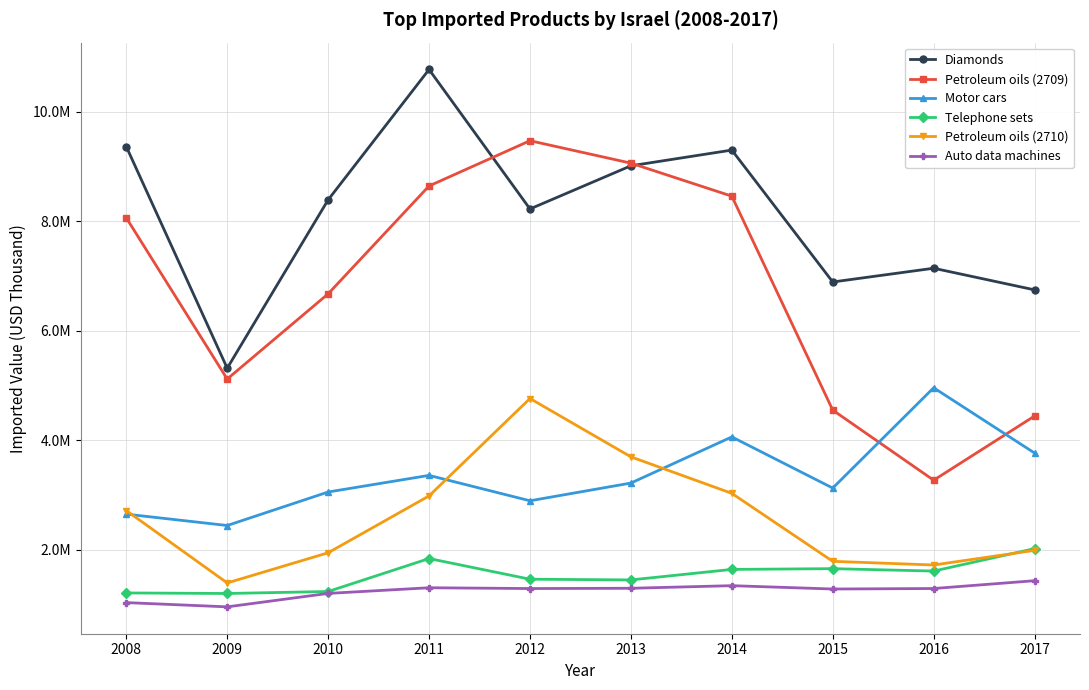

Does the chart have visible grid lines?

Yes